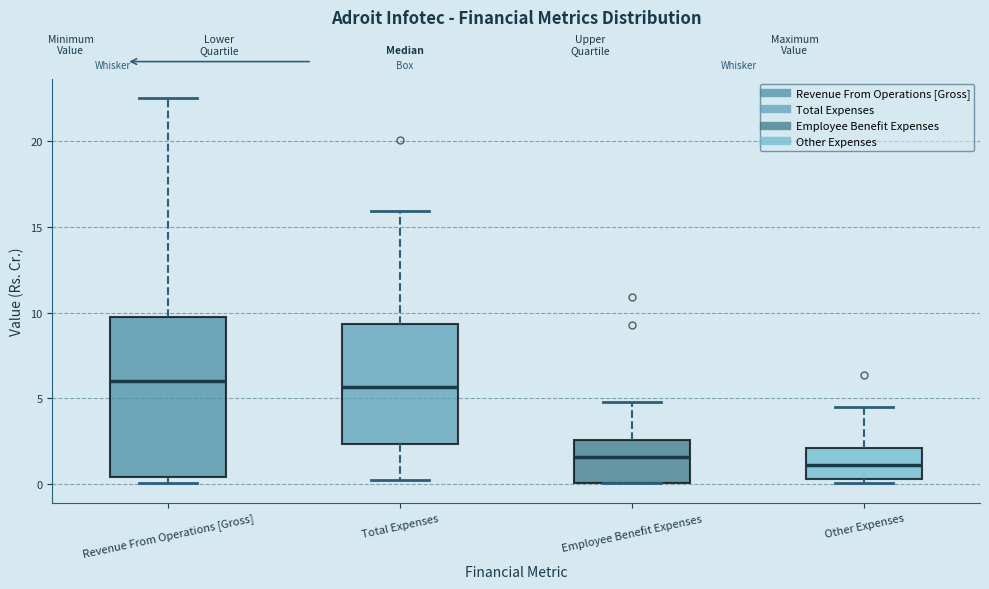

Reading left to right, transcribe this box plot: for each box, give where its median line is, the range the box spans, and where its two whiskers end, as read against the y-axis. The values are not printed on the chart, so give them approximately, as read against the axis.

Revenue From Operations [Gross]: median 6.0, box 0.5 to 9.5, whiskers 0.0 to 22.5
Total Expenses: median 5.5, box 2.5 to 9.5, whiskers 0.0 to 16.0
Employee Benefit Expenses: median 1.5, box 0.0 to 2.5, whiskers 0.0 to 5.0
Other Expenses: median 1.0, box 0.5 to 2.0, whiskers 0.0 to 4.5